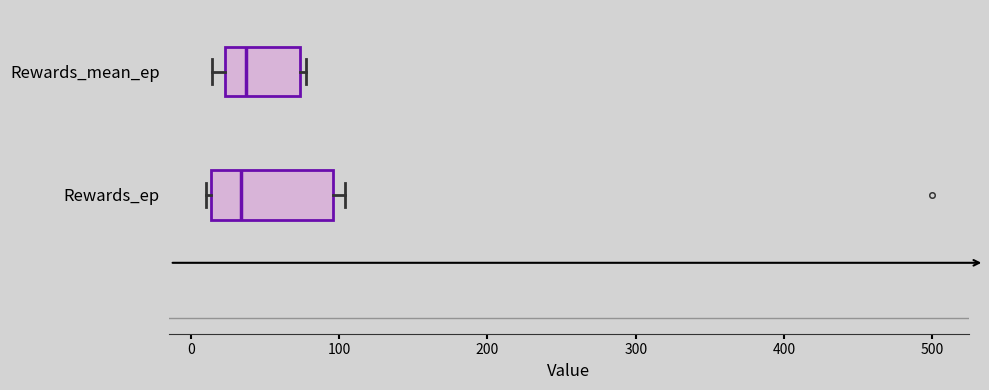

Where does the median line of the box for Rewards_ep sit on the x-axis? The values are not printed on the chart, so give them approximately, as read against the axis.

30